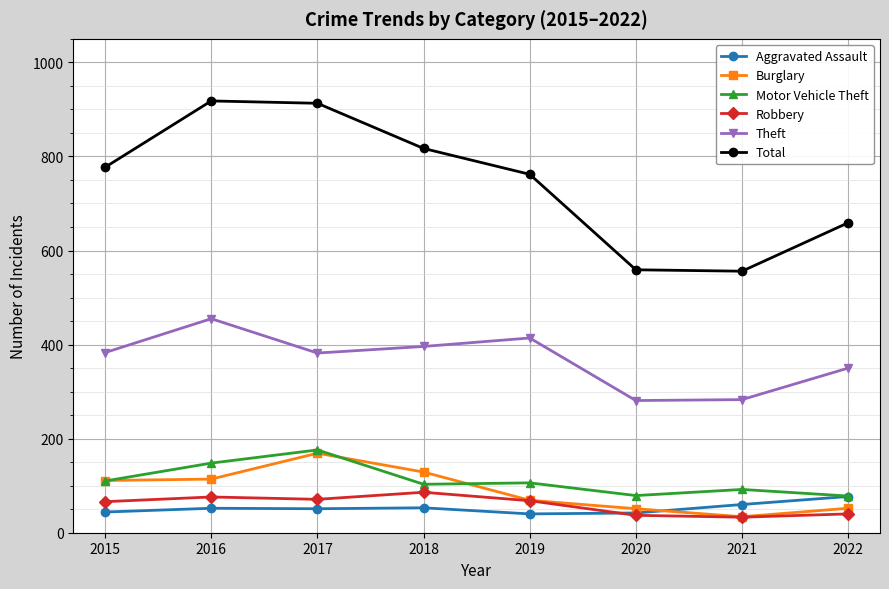

What value does the Aggravated Assault series have at 2019, to the nearest 5?

40